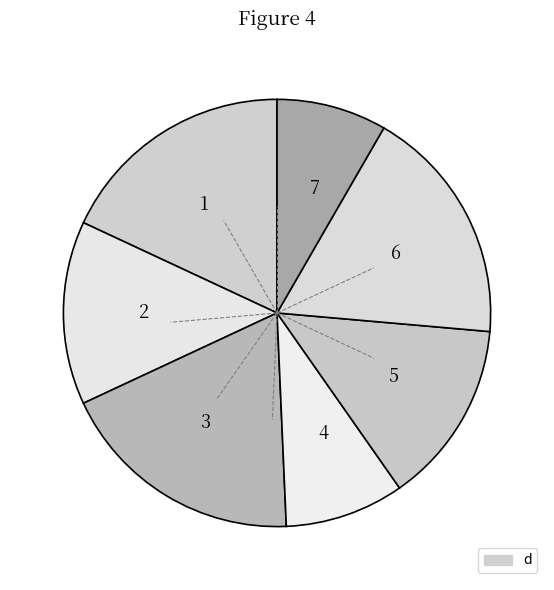

Does any single category account for the majority?

No